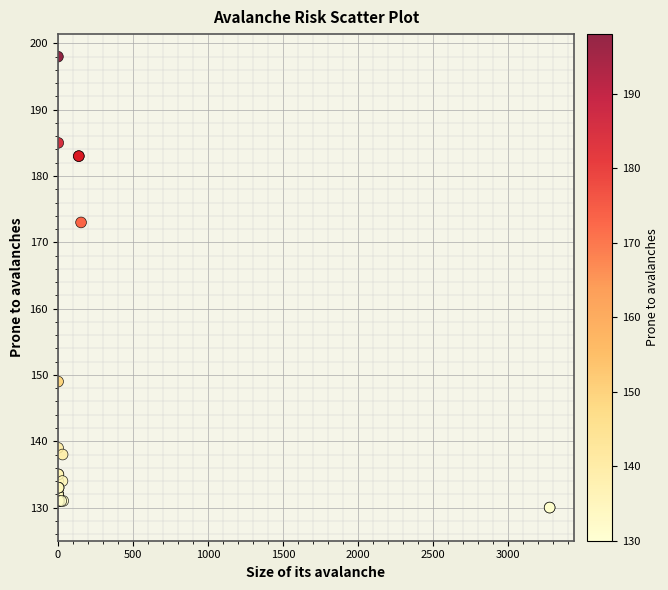

What Y value in the scatter plot is closest to 164?

173